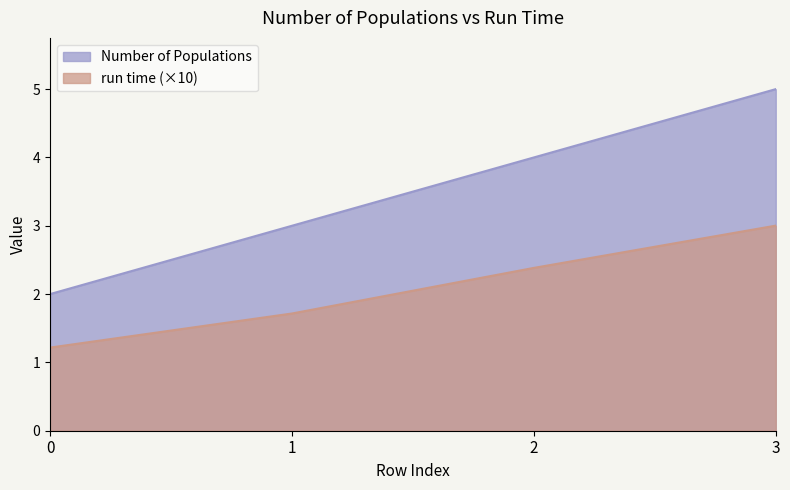

True or false: Number of Populations and run time intersect in this chart.

False